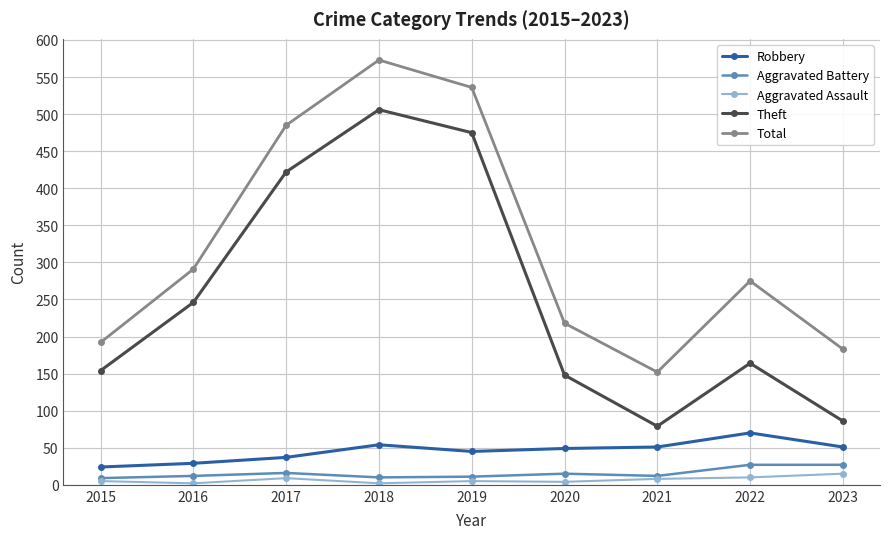

What is the maximum value shown in the chart?

573